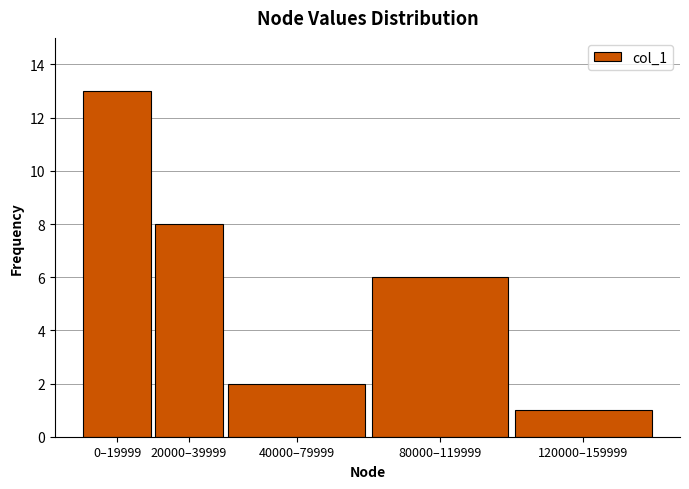

Reading left to right, what are all the values shown in this chart?

13	8	2	6	1